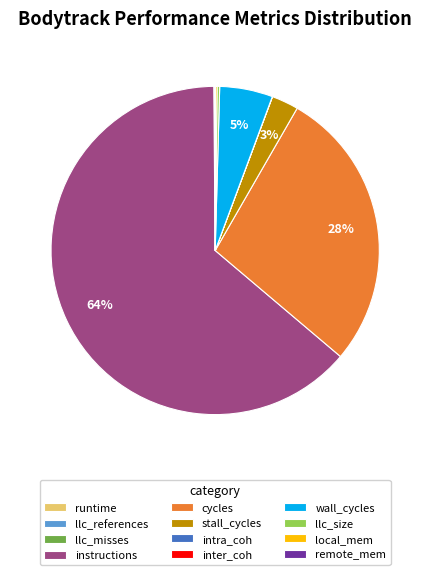

To the nearest percent, what is the average slice percentage?

8%